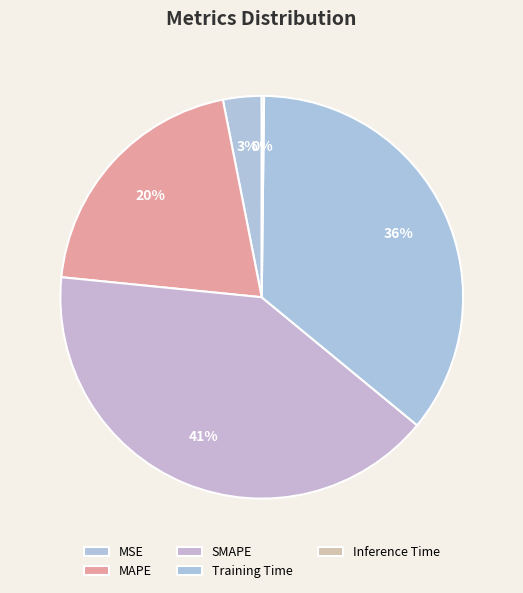

Which category has the smallest portion of the pie?

Inference Time